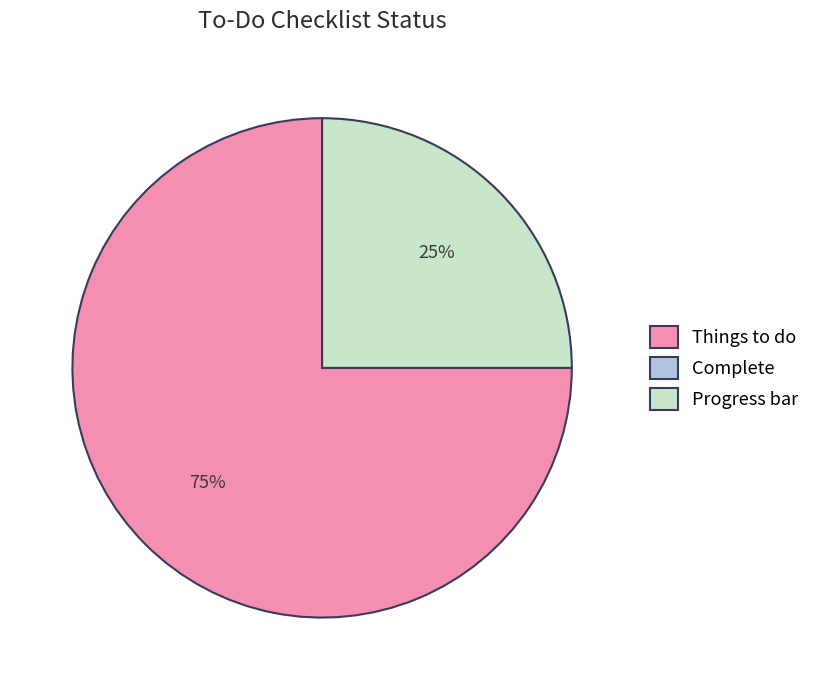

Is it true that Progress bar is 17% of the pie?

False